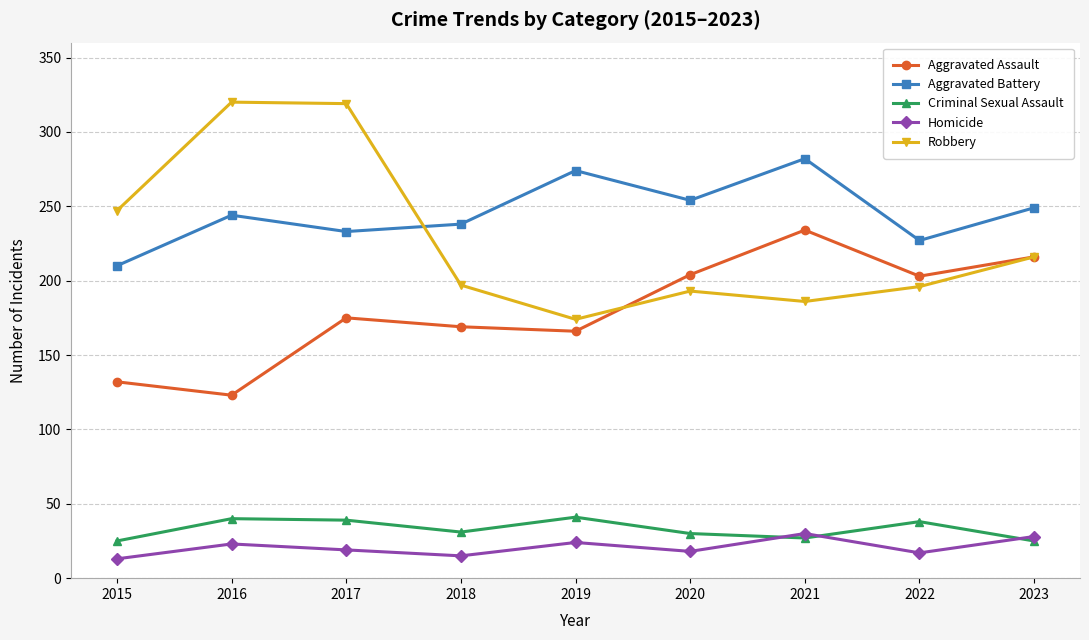

True or false: Homicide and Robbery intersect in this chart.

False